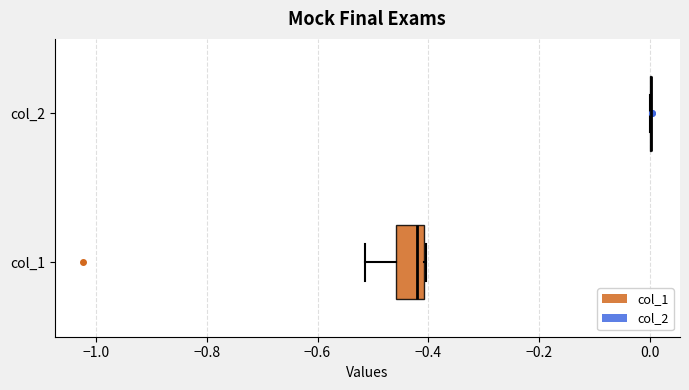

Reading bottom to top, transcribe this box plot: for each box, give where its median line is, the range the box spans, and where its two whiskers end, as read against the x-axis. The values are not printed on the chart, so give them approximately, as read against the axis.

col_1: median -0.42, box -0.46 to -0.40, whiskers -0.52 to -0.40
col_2: box collapsed to a line at 0.00, whiskers 0.00 to 0.00